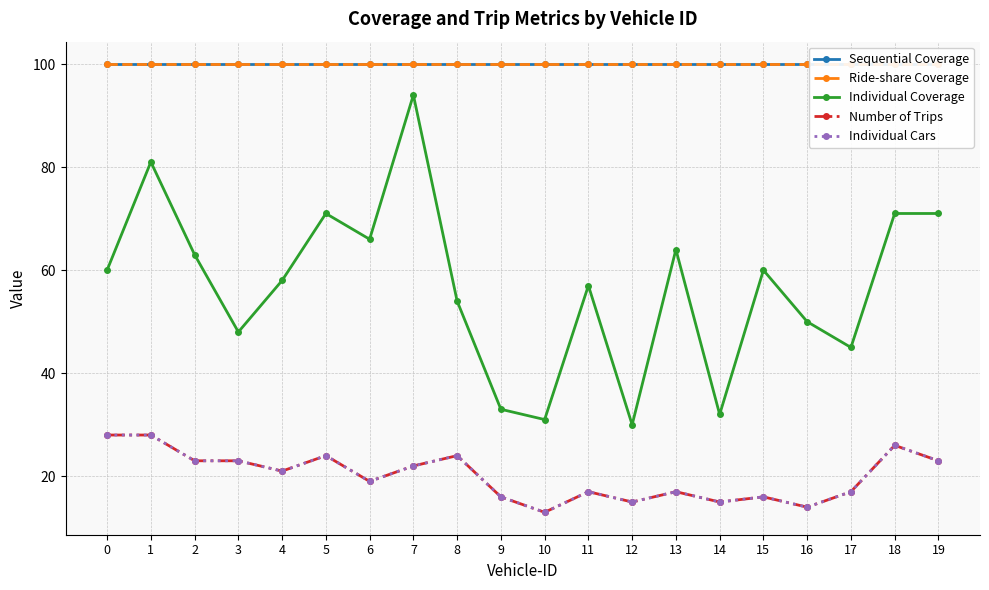

Reading left to right, extract all data points from this chart.

Sequential Coverage: 0=100	1=100	2=100	3=100	4=100	5=100	6=100	7=100	8=100	9=100	10=100	11=100	12=100	13=100	14=100	15=100	16=100	17=100	18=100	19=100
Ride-share Coverage: 0=100	1=100	2=100	3=100	4=100	5=100	6=100	7=100	8=100	9=100	10=100	11=100	12=100	13=100	14=100	15=100	16=100	17=100	18=100	19=100
Individual Coverage: 0=60	1=81	2=63	3=48	4=58	5=71	6=66	7=94	8=54	9=33	10=31	11=57	12=30	13=64	14=32	15=60	16=50	17=45	18=71	19=71
Number of Trips: 0=28	1=28	2=23	3=23	4=21	5=24	6=19	7=22	8=24	9=16	10=13	11=17	12=15	13=17	14=15	15=16	16=14	17=17	18=26	19=23
Individual Cars: 0=28	1=28	2=23	3=23	4=21	5=24	6=19	7=22	8=24	9=16	10=13	11=17	12=15	13=17	14=15	15=16	16=14	17=17	18=26	19=23